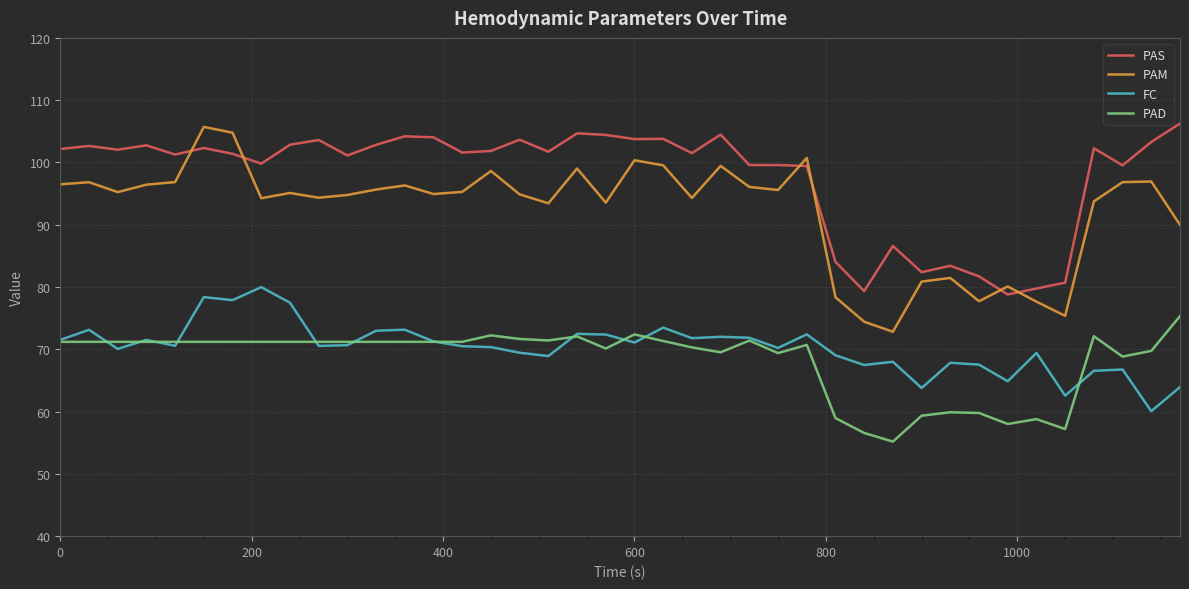

What is the maximum value for FC?

80.0